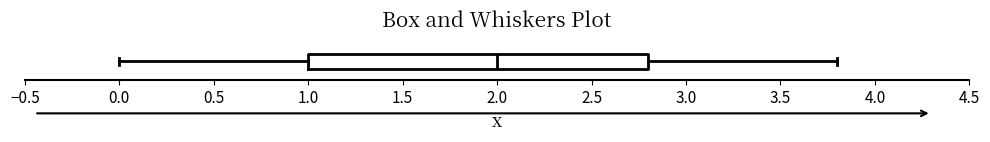

Transcribe this box plot: give where the median line is, the range the box spans, and where the two whiskers end, as read against the x-axis. The values are not printed on the chart, so give them approximately, as read against the axis.

median 2.0, box 1.0 to 2.8, whiskers 0.0 to 3.8